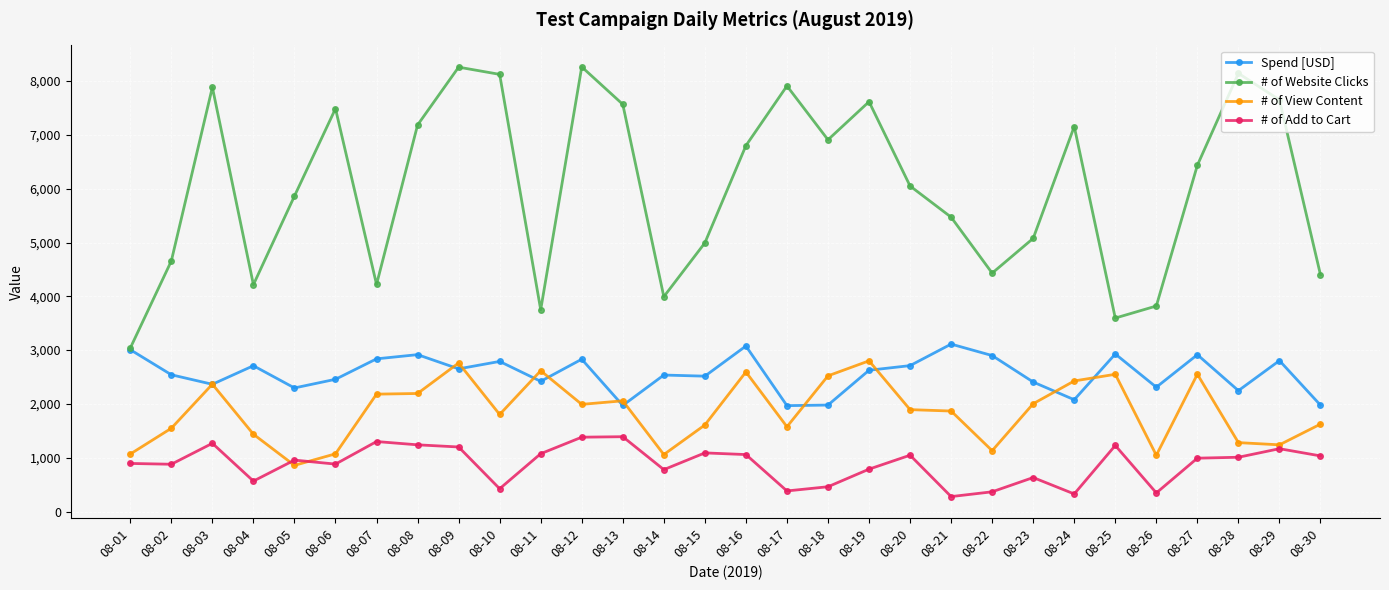

What is the difference between the maximum and second lowest values in the # of Website Clicks series?

4668